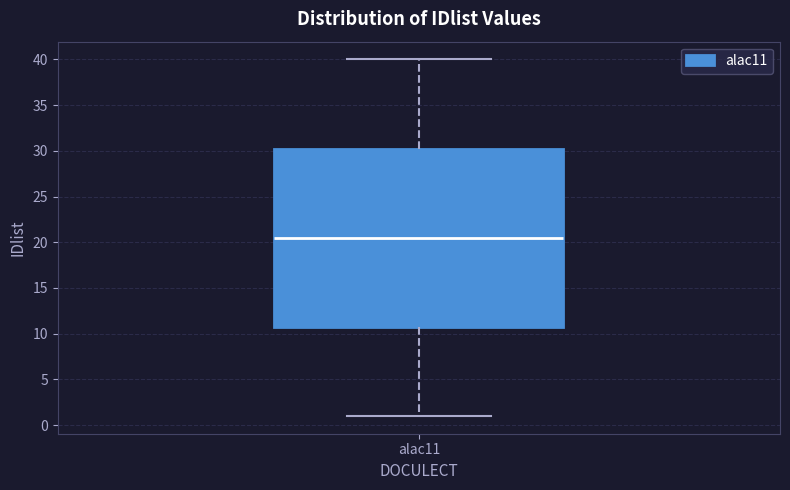

Where does the upper whisker of the box for alac11 end on the y-axis? The values are not printed on the chart, so give them approximately, as read against the axis.

40.0